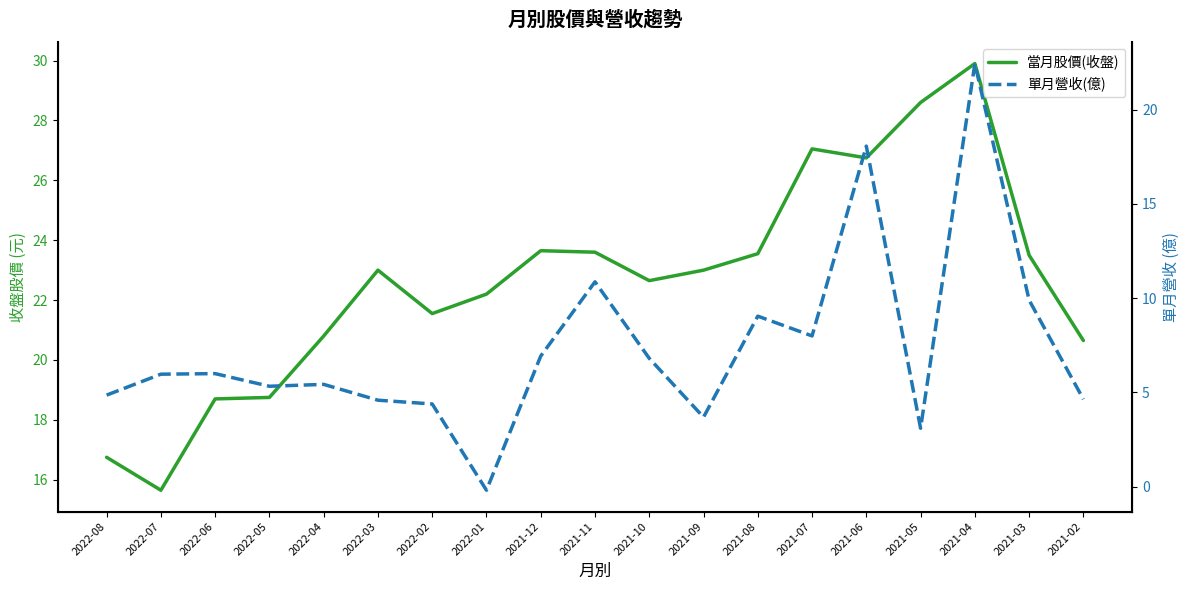

What is the label of the 1st point from the left?

2022-08